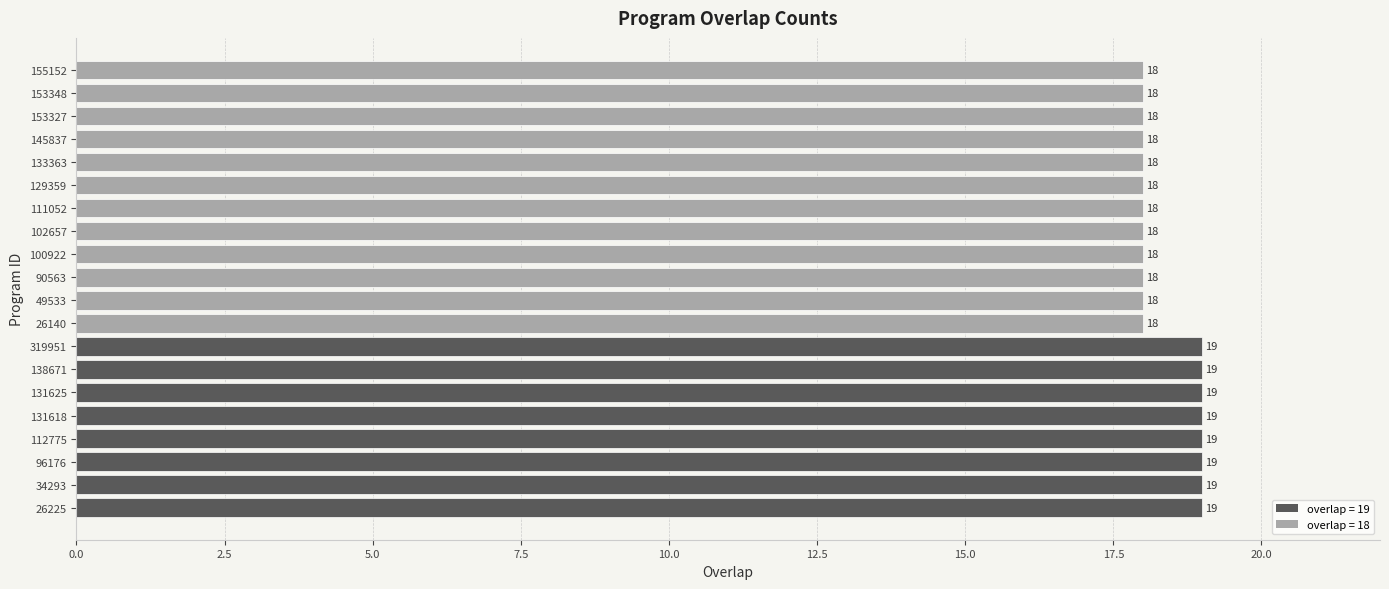

How many series are shown in this chart?

1